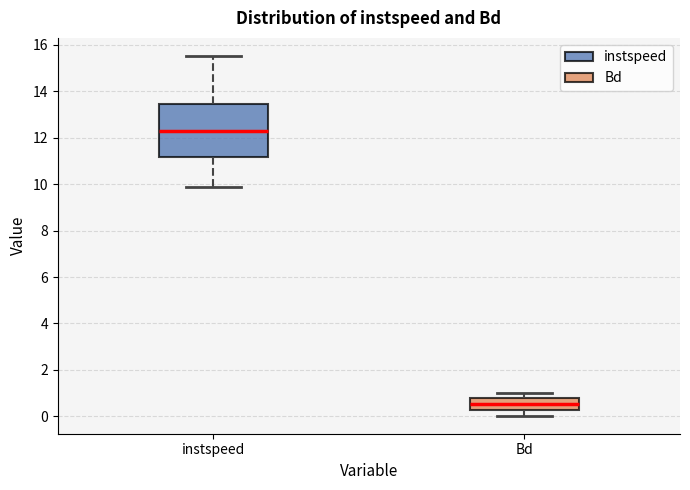

Where does the upper whisker of the box for instspeed end on the y-axis? The values are not printed on the chart, so give them approximately, as read against the axis.

15.6